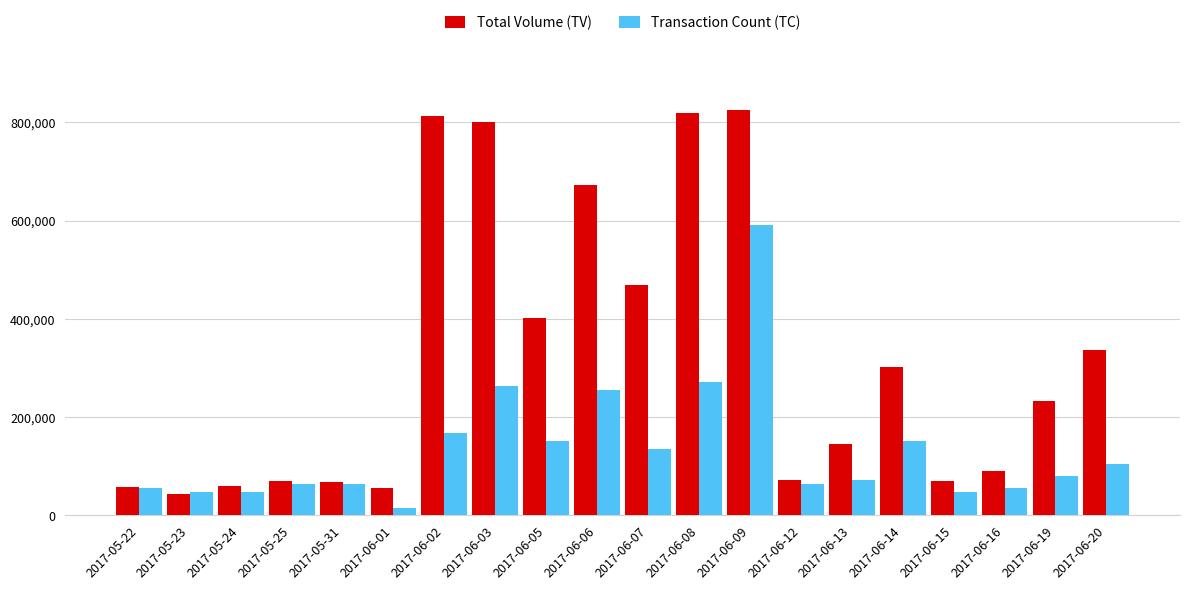

True or false: Total Volume (TV) has a value of 479735 at 2017-06-20.

False